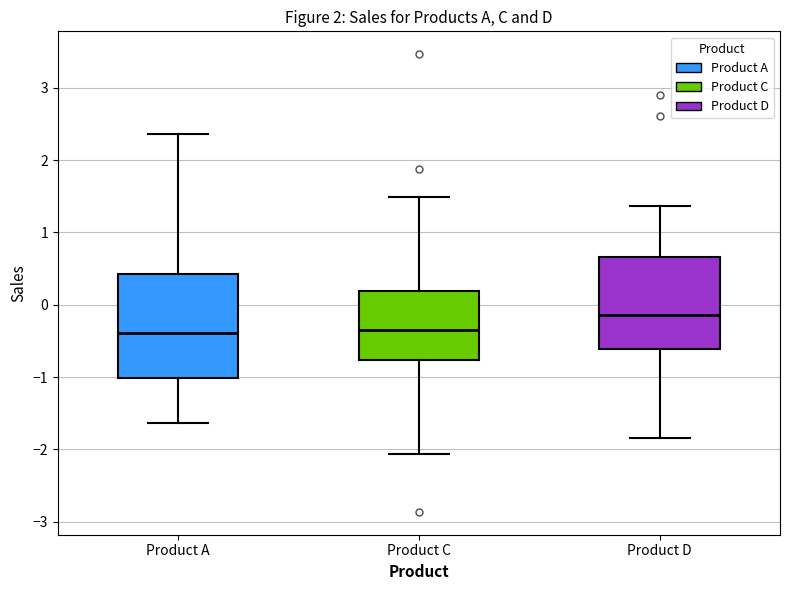

Reading left to right, read every box against the y-axis: the position of its median line, the range the box covers, and the ends of its whiskers. The values are not printed on the chart, so give them approximately, as read against the axis.

Product A: median -0.4, box -1.0 to 0.4, whiskers -1.6 to 2.4
Product C: median -0.3, box -0.8 to 0.2, whiskers -2.1 to 1.5
Product D: median -0.1, box -0.6 to 0.7, whiskers -1.8 to 1.4